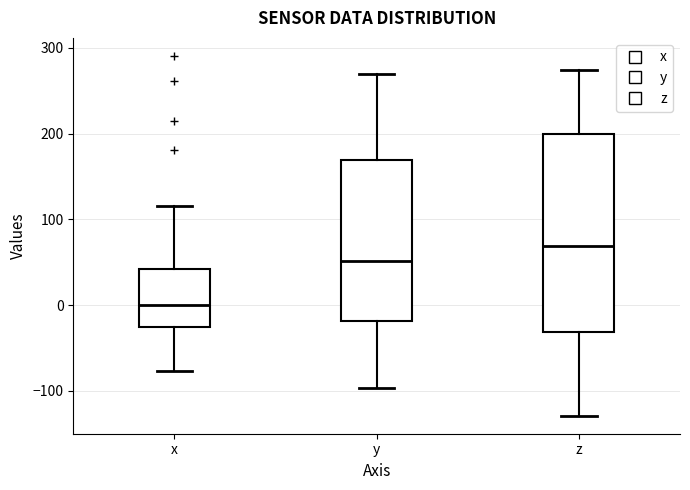

Which box's median line is the highest?

z